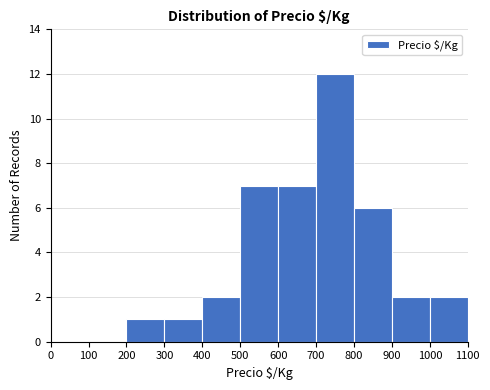

Which range on the x-axis has the tallest bar?

700 to 800